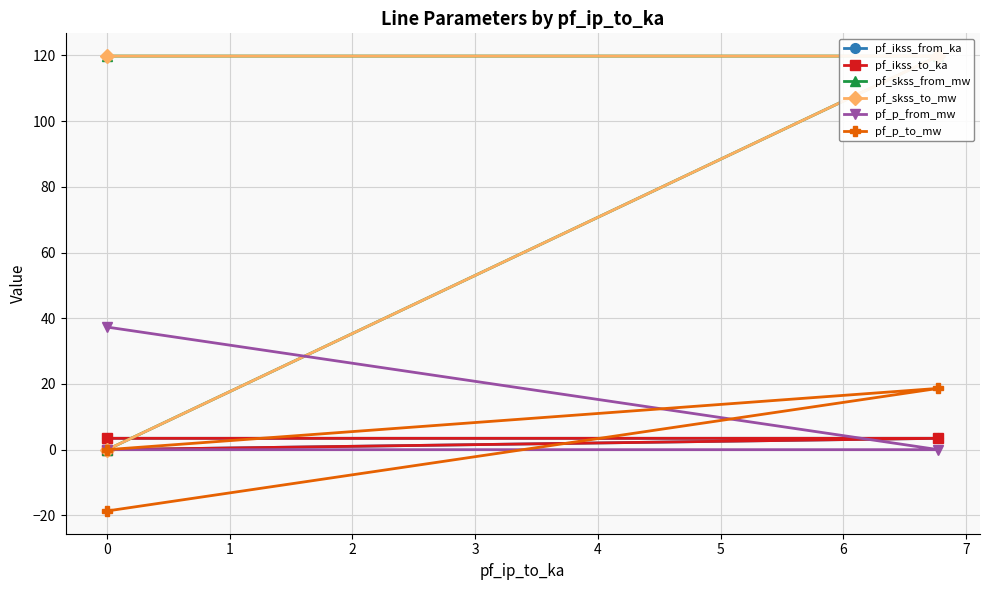

What is the highest value of the pf_p_to_mw series?

18.7